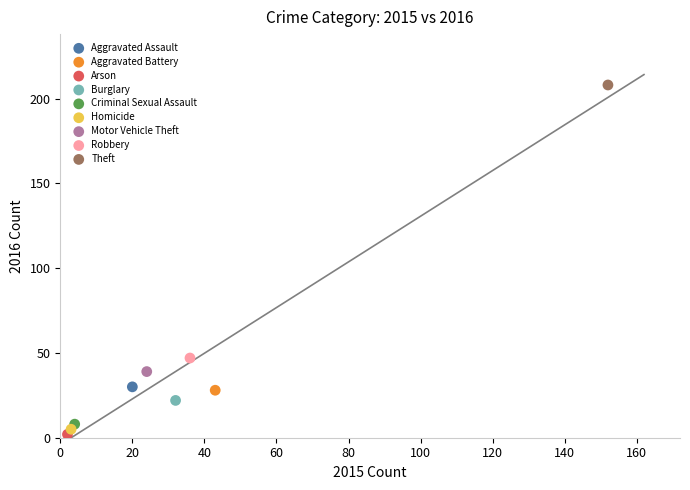

Which series reaches the minimum Y coordinate?

Arson